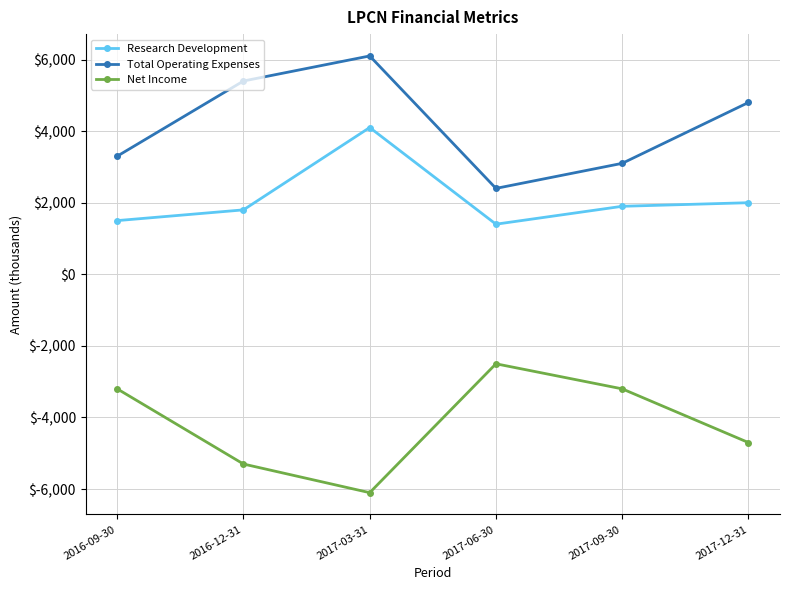

Which series has the largest total across all categories?

Total Operating Expenses